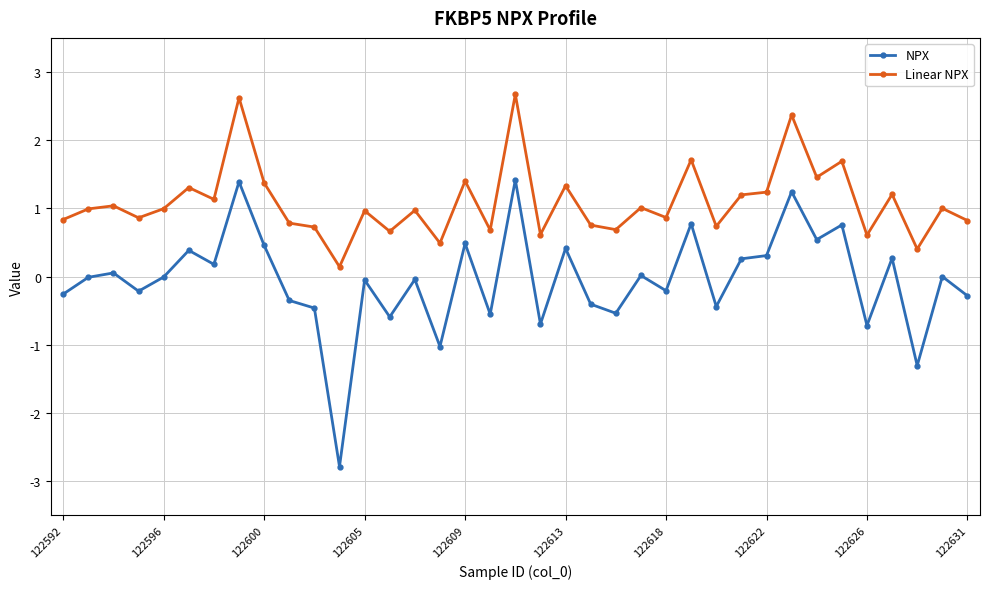

What is the sum of all Linear NPX values?

40.4